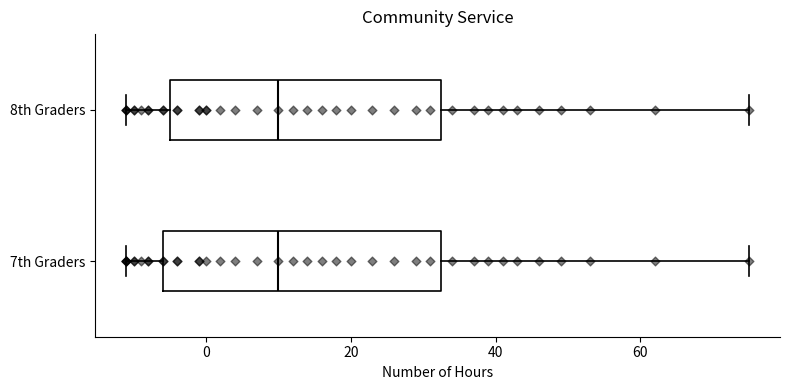

Reading bottom to top, read every box against the x-axis: the position of its median line, the range the box covers, and the ends of its whiskers. The values are not printed on the chart, so give them approximately, as read against the axis.

7th Graders: median 10, box -6 to 32, whiskers -10 to 76
8th Graders: median 10, box -4 to 32, whiskers -10 to 76